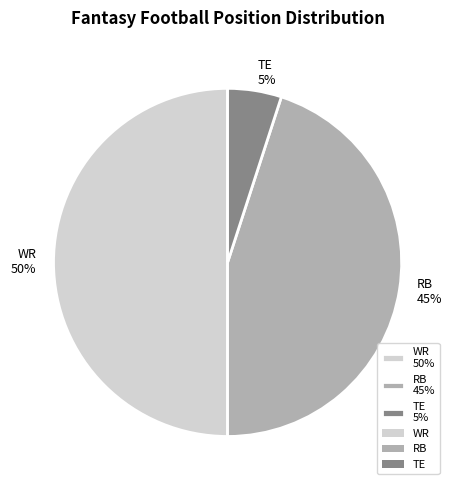

What is the ratio of the value at RB 45% to the value at WR 50%?

0.9